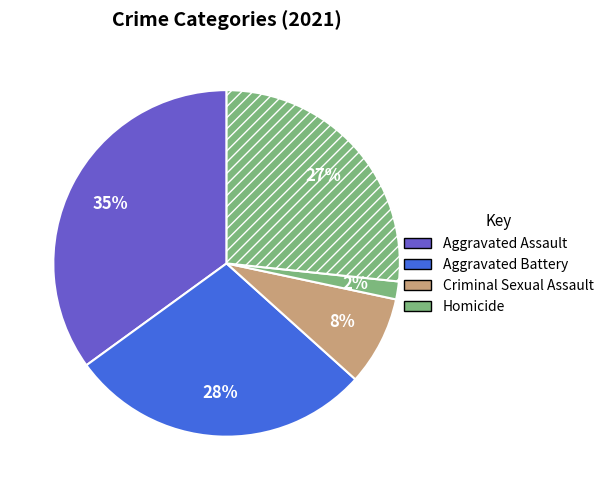

Which slice is the smallest?

Homicide